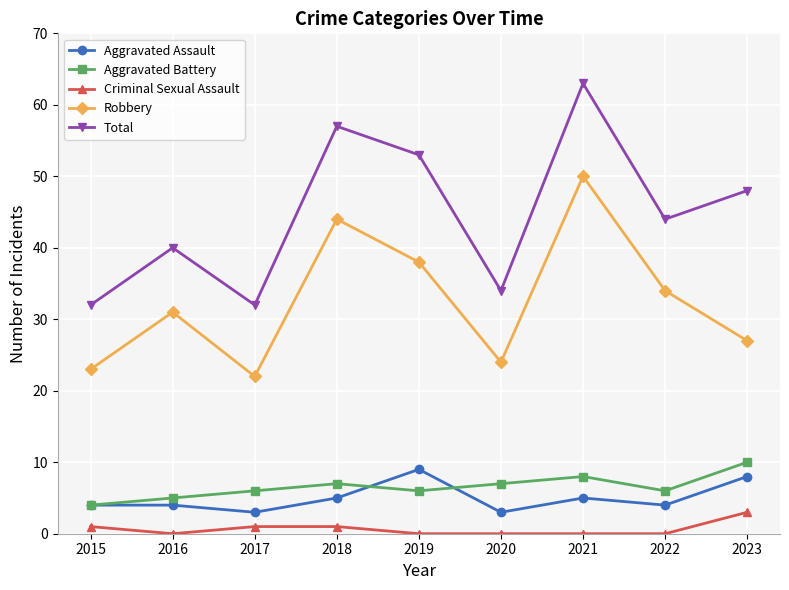

What is the value of the Total point at the 3rd from the left?

32